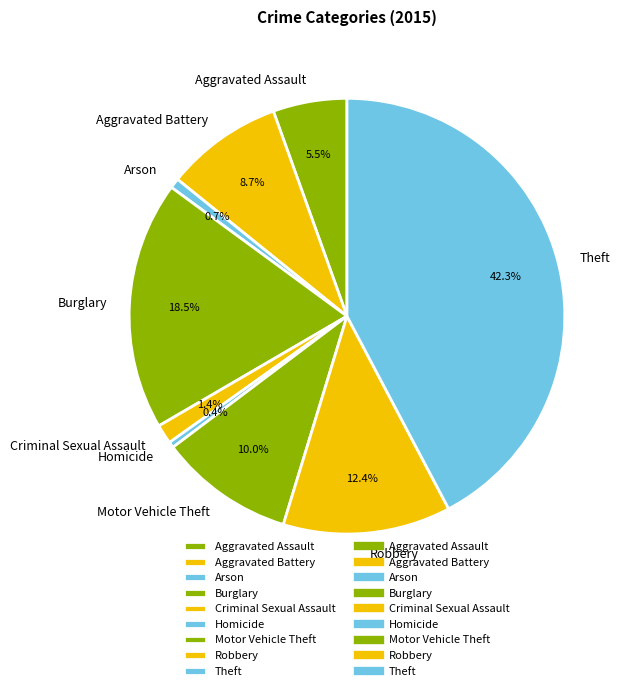

What is the largest slice in the pie chart?

Theft